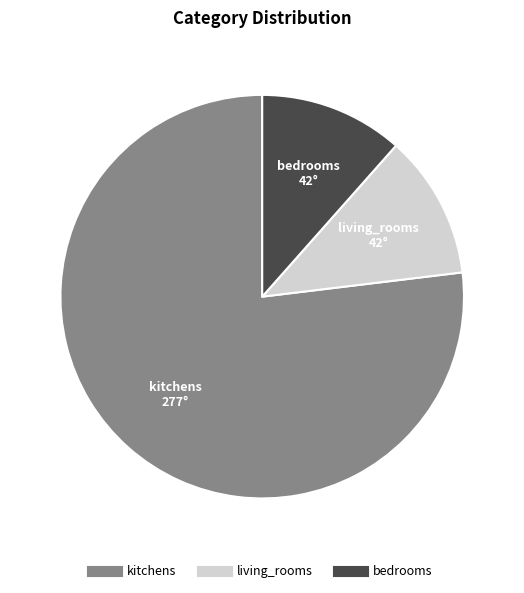

Is there a majority slice in this chart?

Yes